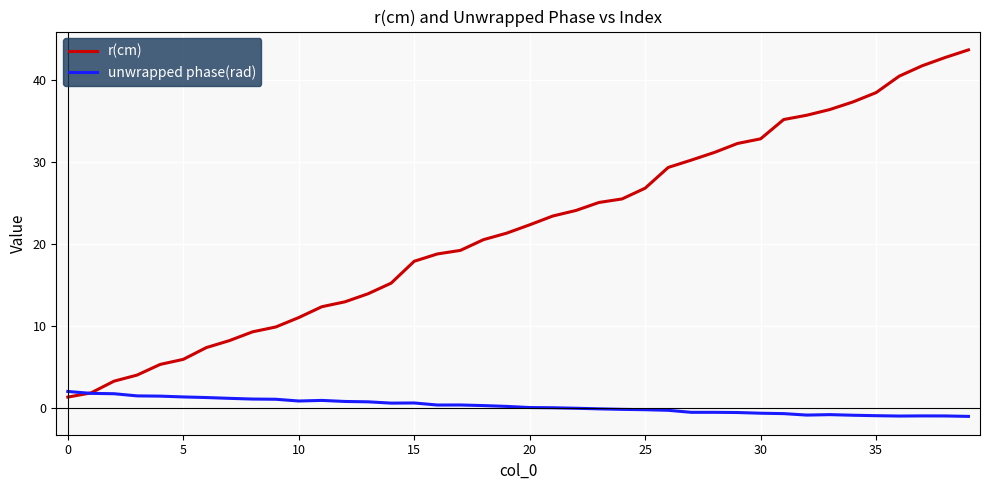

Which series has the largest total across all categories?

r(cm)